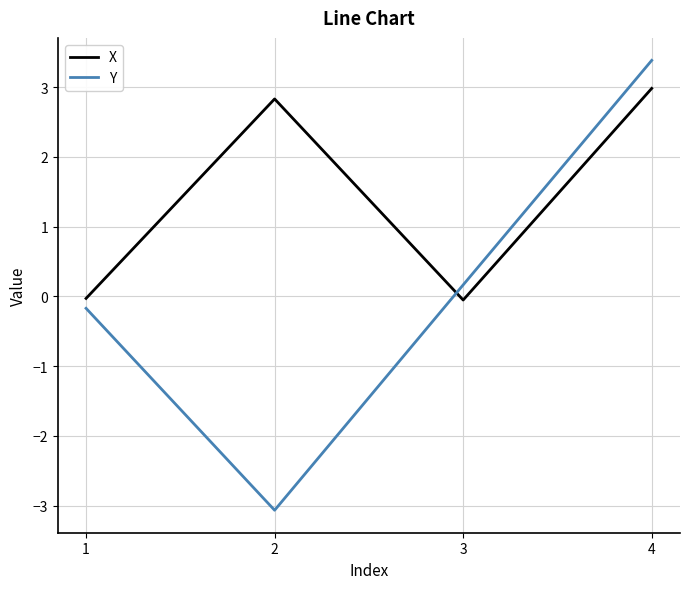

The value of Y at 4 is 1.8. True or false?

False